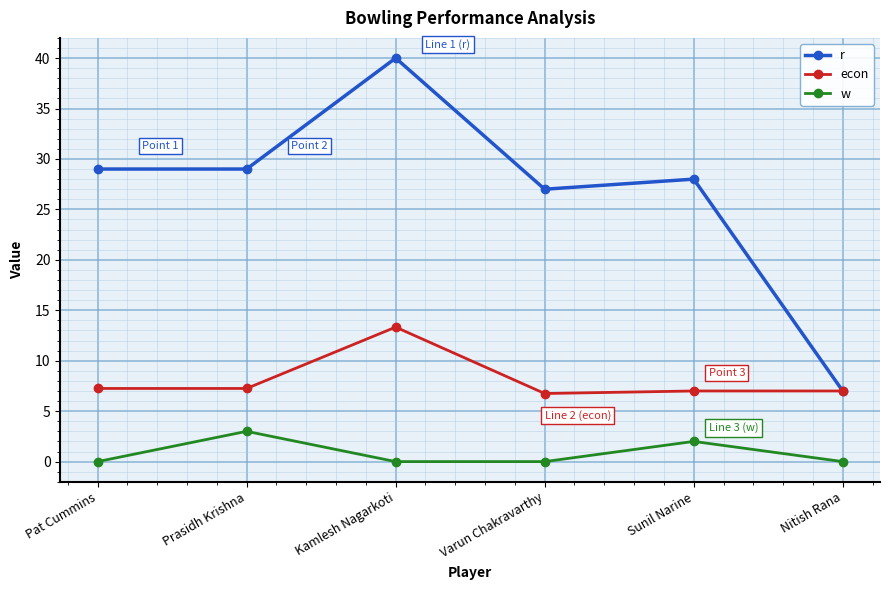

True or false: w and econ cross at least once.

False